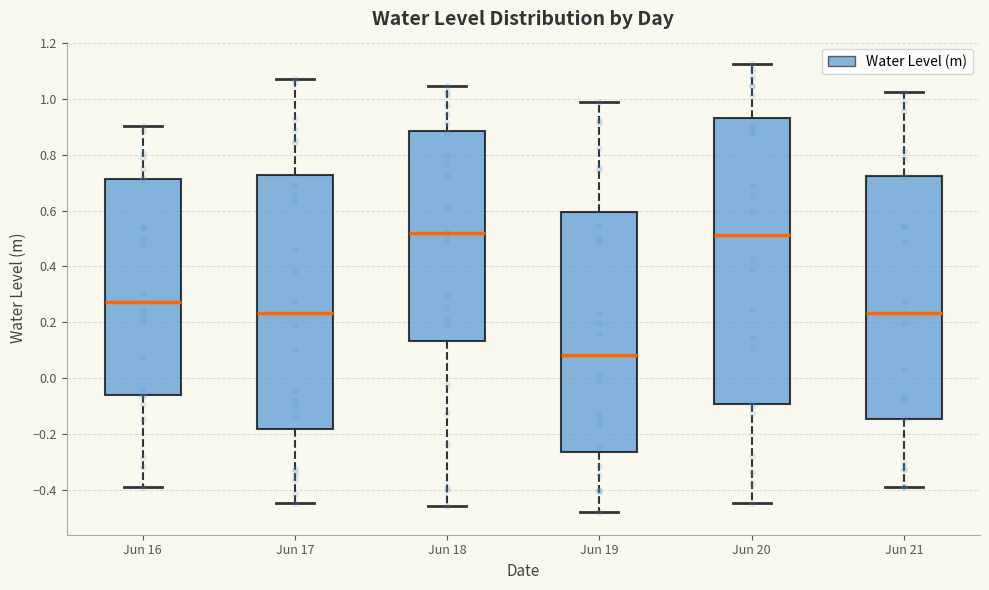

Where does the lower whisker of the box for Jun 16 end on the y-axis? The values are not printed on the chart, so give them approximately, as read against the axis.

-0.38